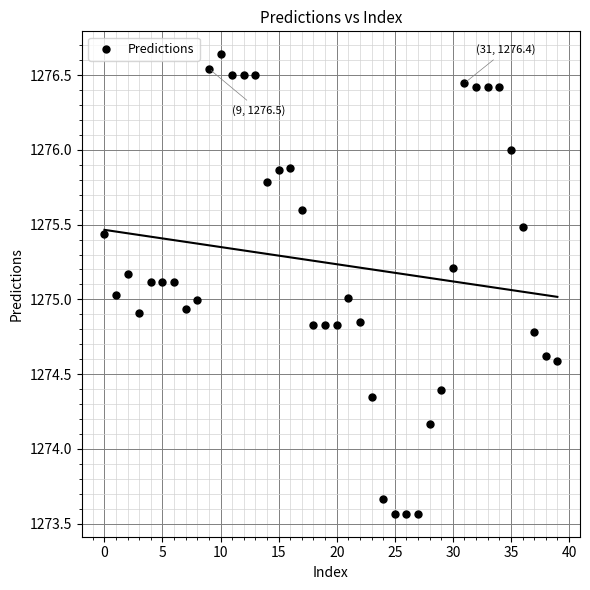

What is the range of Y values (max minus min)?

3.1